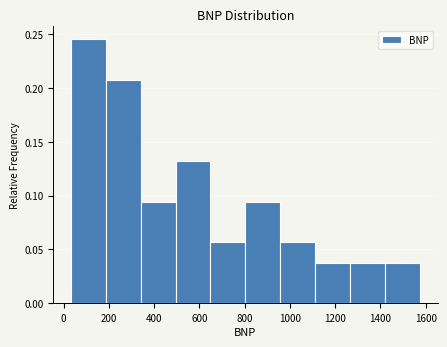

What is the height of the bar covering 1260 to 1420 on the x-axis? Neither the bar edges nor the heights are printed on the chart, so give them approximately, as read against the axes.

0.040